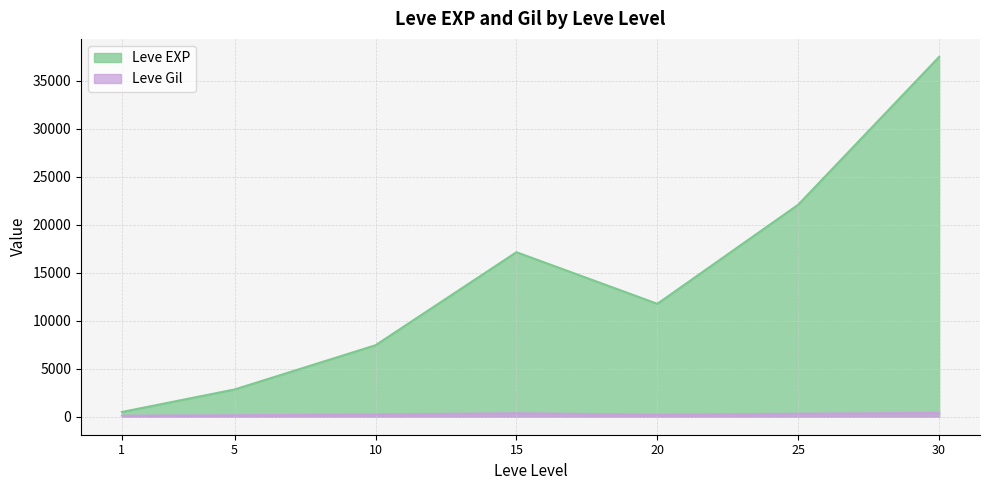

Rank the categories by Leve EXP value from highest to lowest.

30, 25, 15, 20, 10, 5, 1